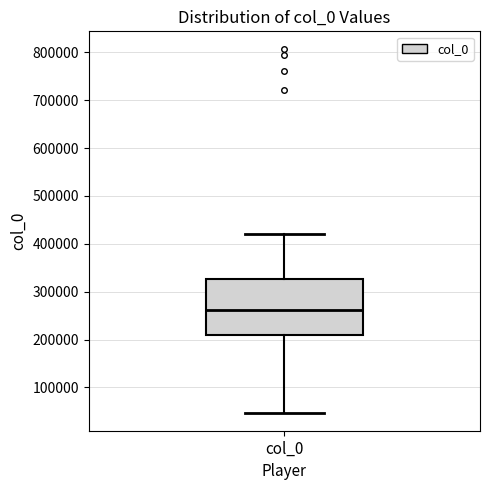

Transcribe this box plot: give where the median line is, the range the box spans, and where the two whiskers end, as read against the y-axis. The values are not printed on the chart, so give them approximately, as read against the axis.

median 260000, box 210000 to 330000, whiskers 50000 to 420000